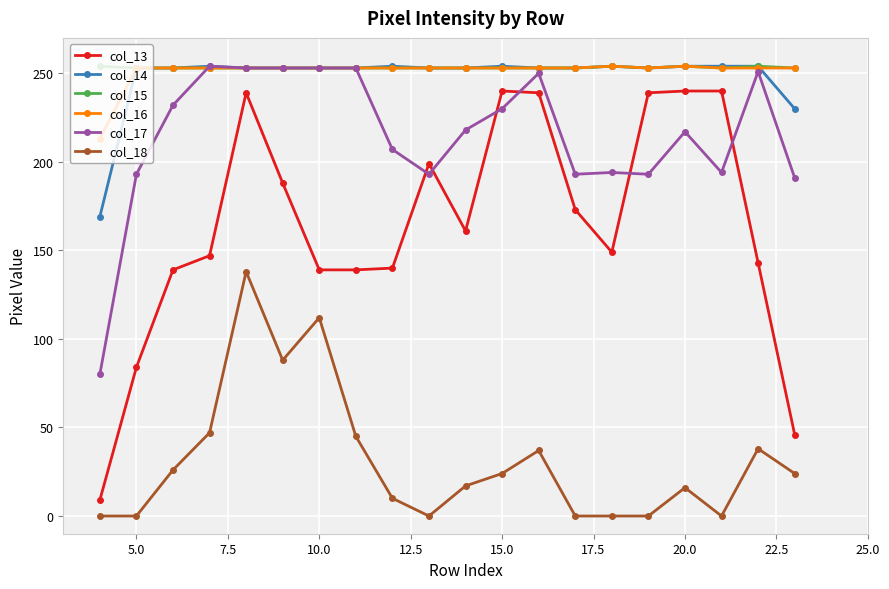

Which series has the widest spread of values?

col_13